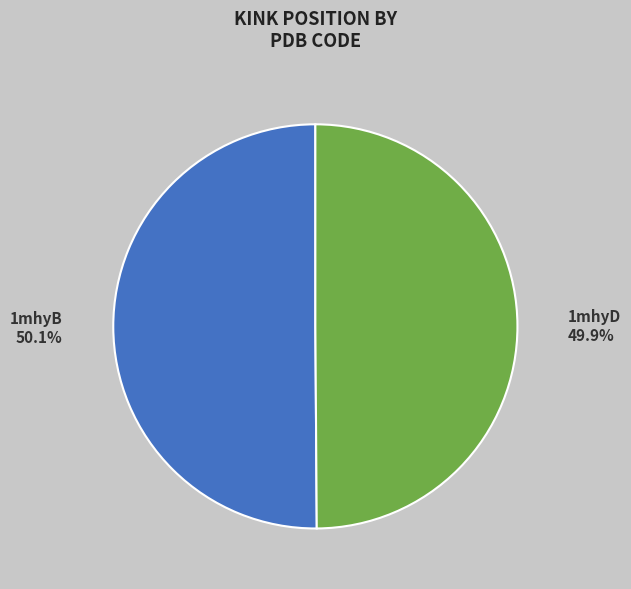

How many segments does this pie chart have?

2